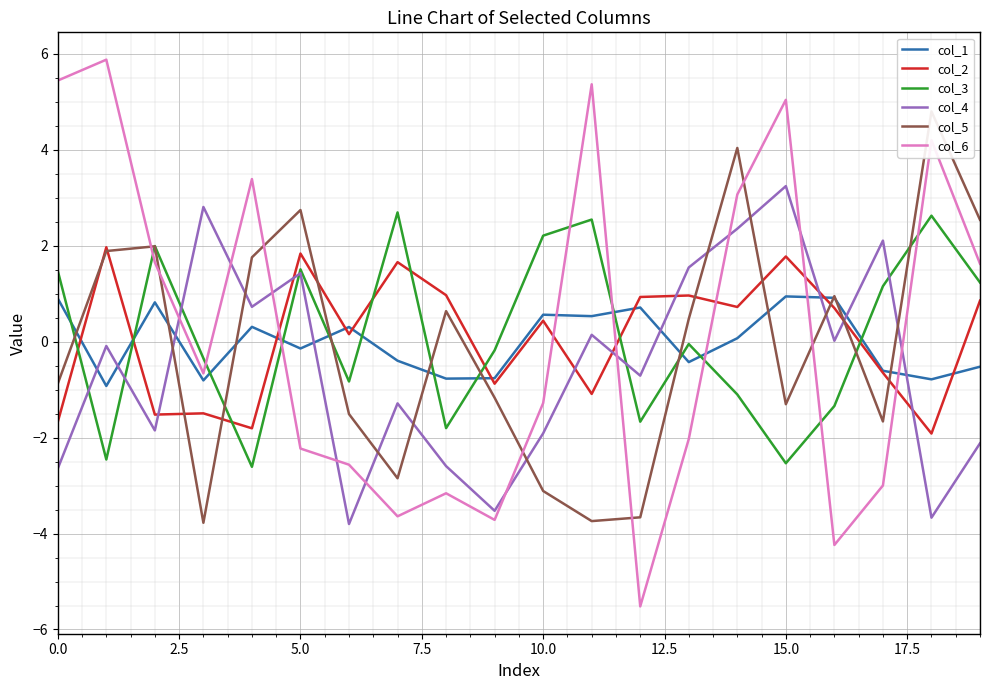

At which label does col_4 reach its peak?

15.0